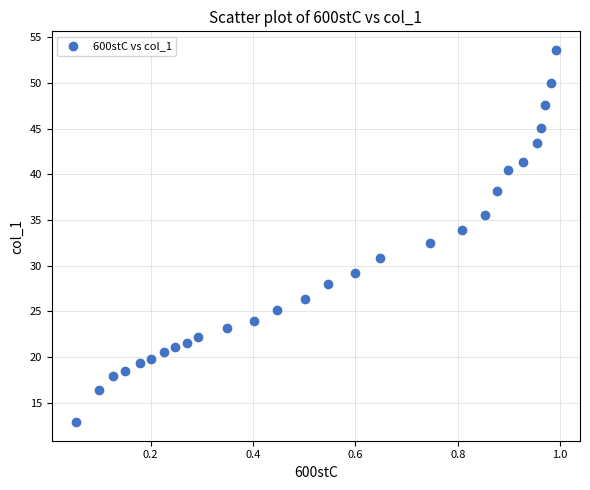

What is the range of Y values (max minus min)?

40.8